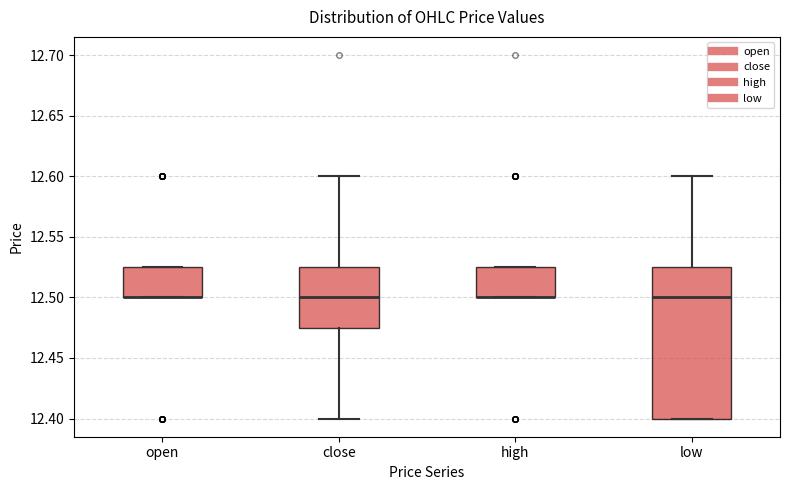

Reading left to right, read every box against the y-axis: the position of its median line, the range the box covers, and the ends of its whiskers. The values are not printed on the chart, so give them approximately, as read against the axis.

open: median 12.500 (drawn on the box's lower edge), box 12.500 to 12.525, whiskers 12.500 to 12.525
close: median 12.500, box 12.475 to 12.525, whiskers 12.400 to 12.600
high: median 12.500 (drawn on the box's lower edge), box 12.500 to 12.525, whiskers 12.500 to 12.525
low: median 12.500, box 12.400 to 12.525, whiskers 12.400 to 12.600